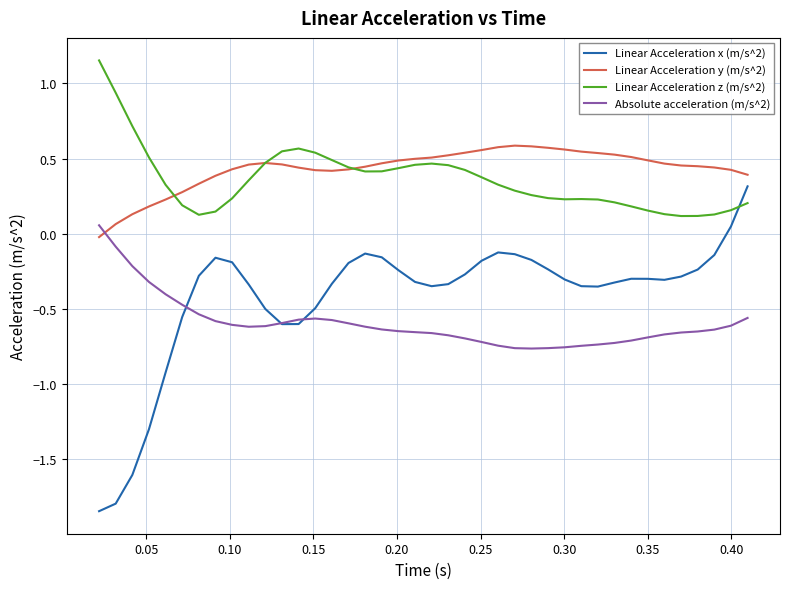

How many negative values does the Linear Acceleration x (m/s^2) series have?

38